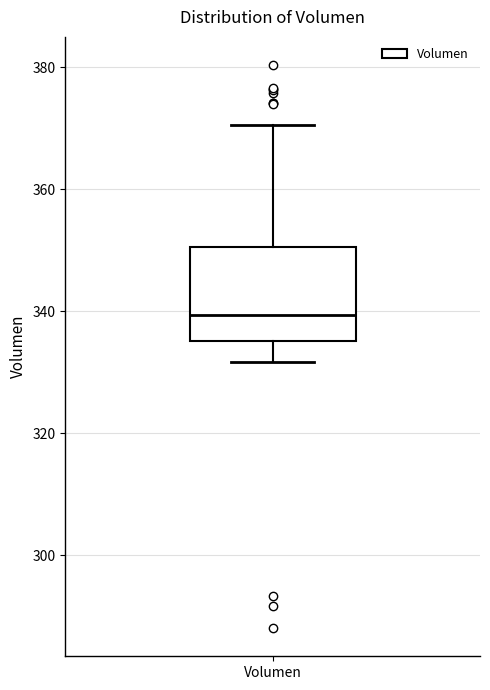

Where is the lower edge of the box for Volumen on the y-axis? The values are not printed on the chart, so give them approximately, as read against the axis.

336